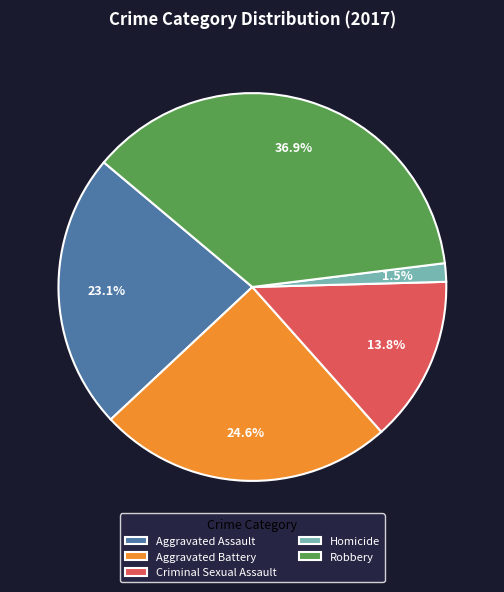

Which slice is the largest?

Robbery